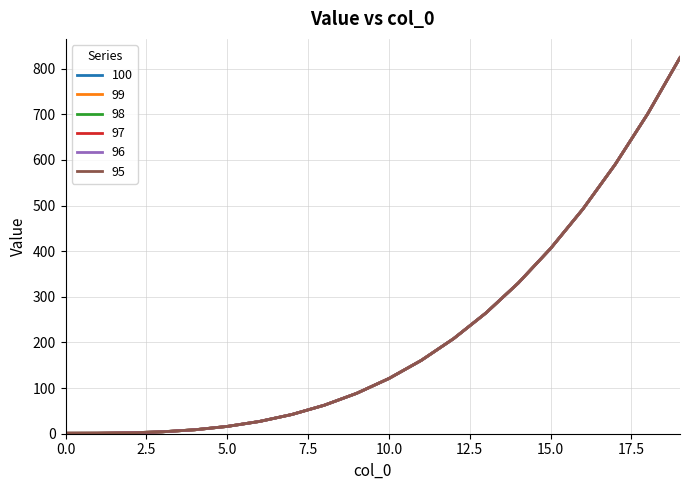

Does the chart have visible grid lines?

Yes